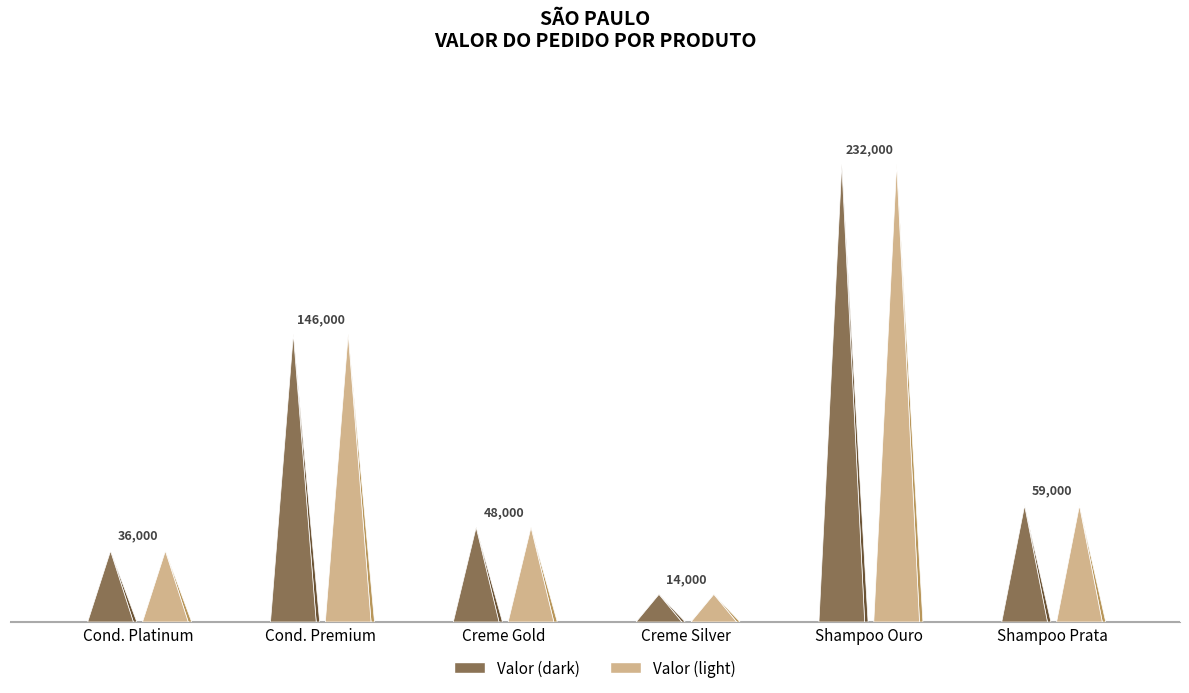

What is the change in value from Cond. Premium to Shampoo Prata?

-87000